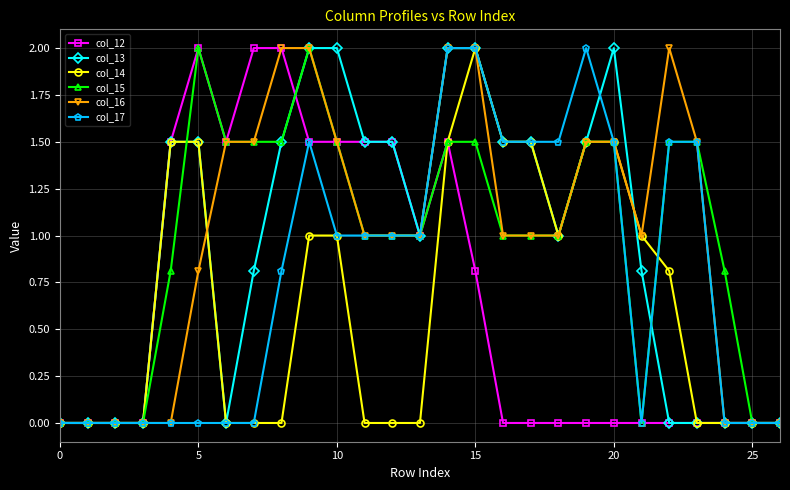

What is the maximum value shown in the chart?

2.0